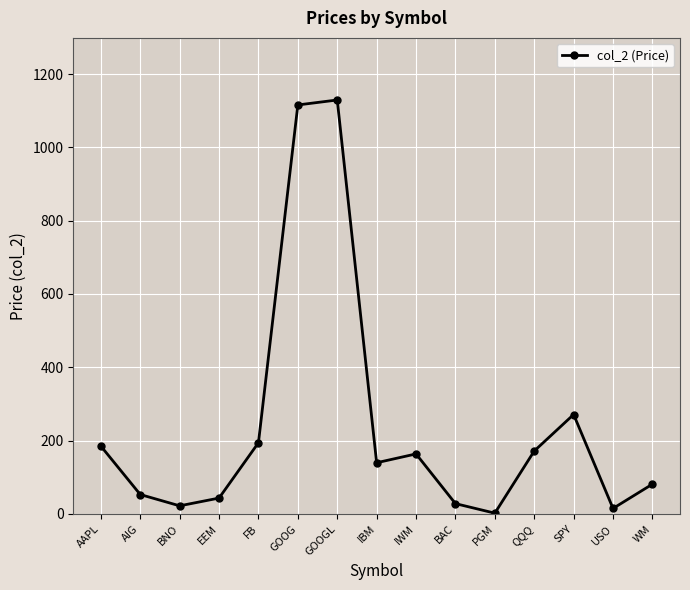

What is the value of the 11th point from the left?

2.2